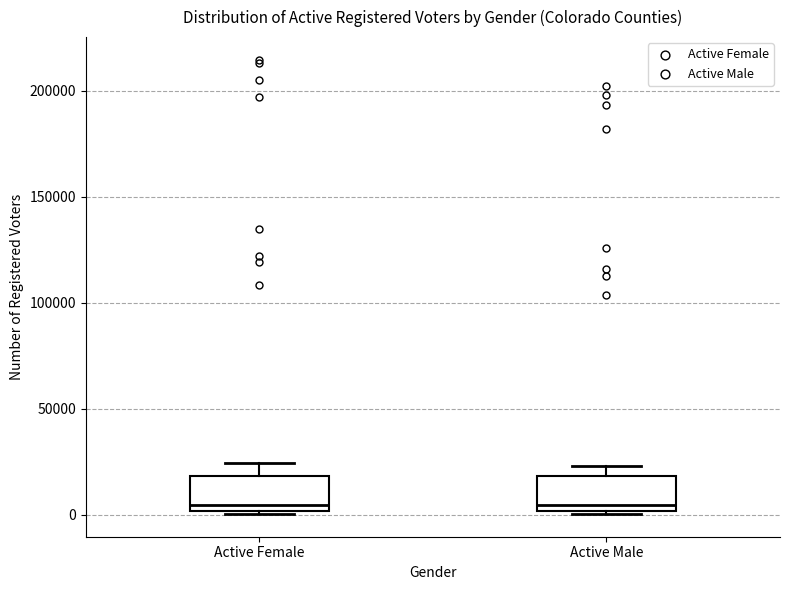

Reading left to right, transcribe this box plot: for each box, give where its median line is, the range the box spans, and where its two whiskers end, as read against the y-axis. The values are not printed on the chart, so give them approximately, as read against the axis.

Active Female: median 5000, box 0 to 20000, whiskers 0 to 25000
Active Male: median 5000, box 0 to 20000, whiskers 0 to 25000